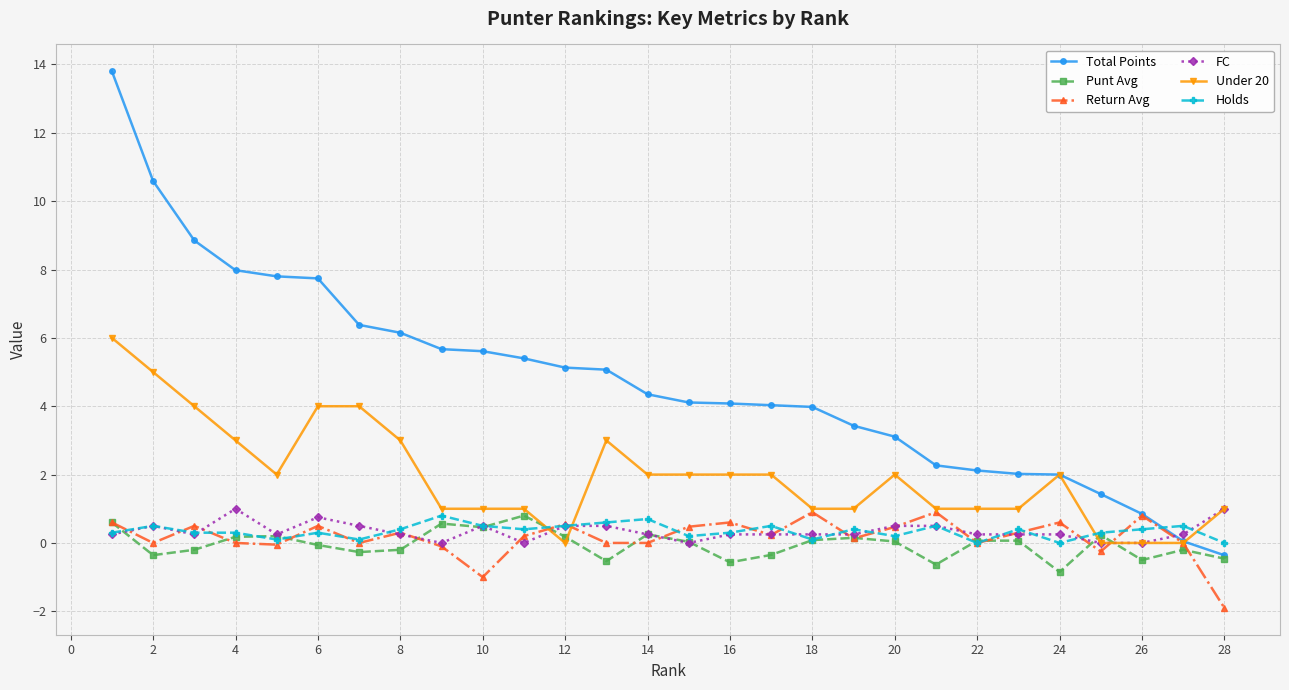

Which series has the widest spread of values?

Total Points